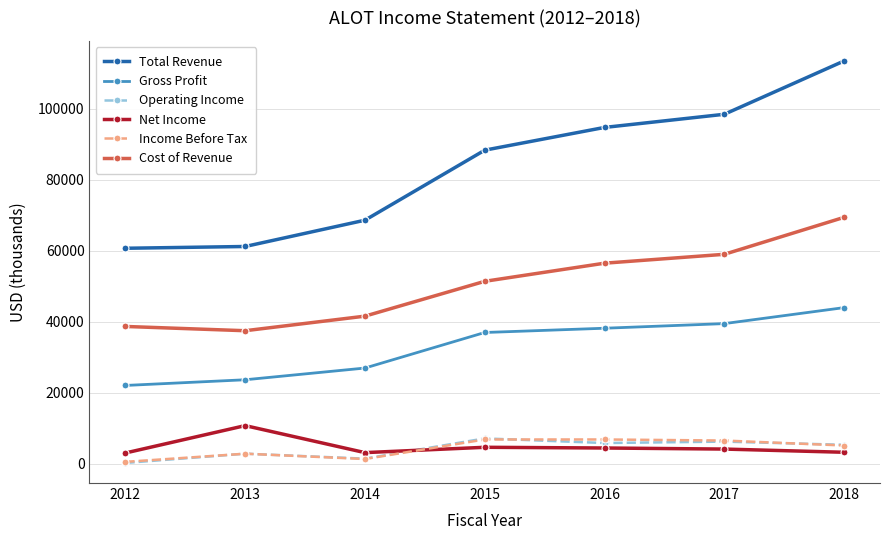

Which series changed the most between 2014 and 2015?

Total Revenue